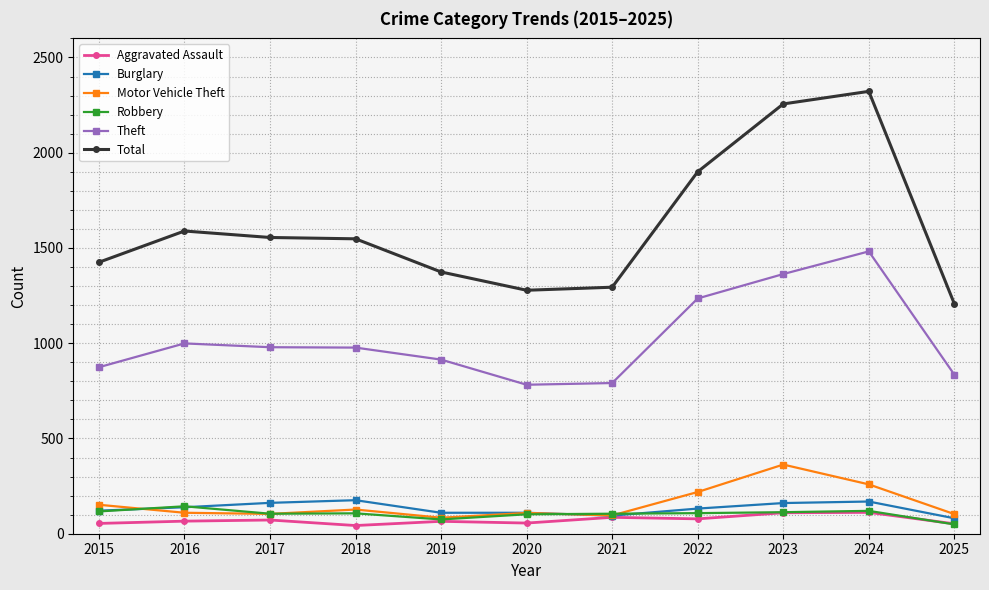

True or false: Motor Vehicle Theft and Total intersect in this chart.

False